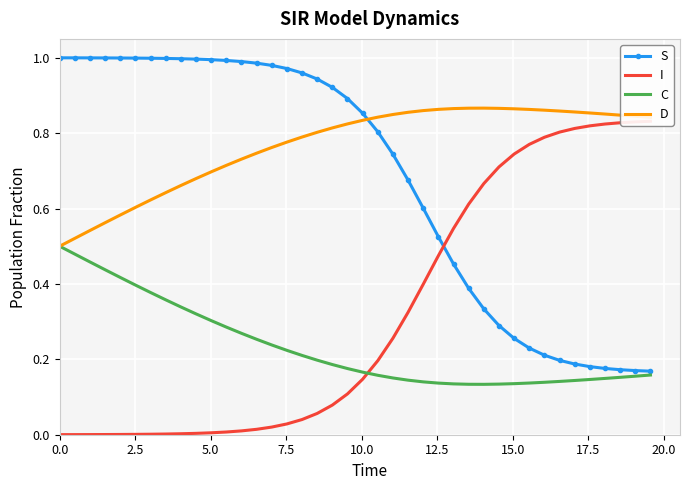

Is the value of I at 22.5 greater than the value of D at 26?

No